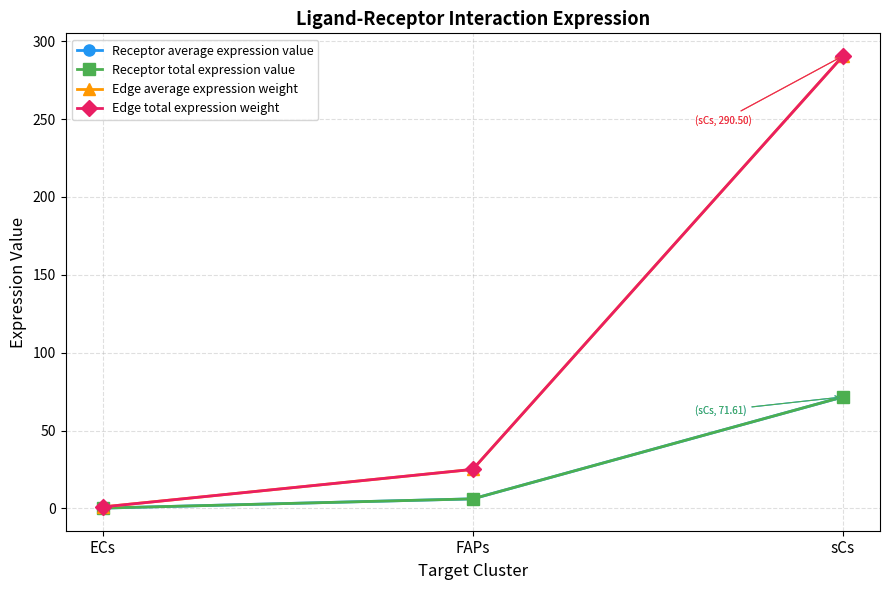

Reading right to left, extract all data points from this chart.

Receptor average expression value: sCs=71.6	FAPs=6.2	ECs=0.2
Receptor total expression value: sCs=71.6	FAPs=6.2	ECs=0.2
Edge average expression weight: sCs=290.5	FAPs=25.1	ECs=1.0
Edge total expression weight: sCs=290.5	FAPs=25.1	ECs=1.0